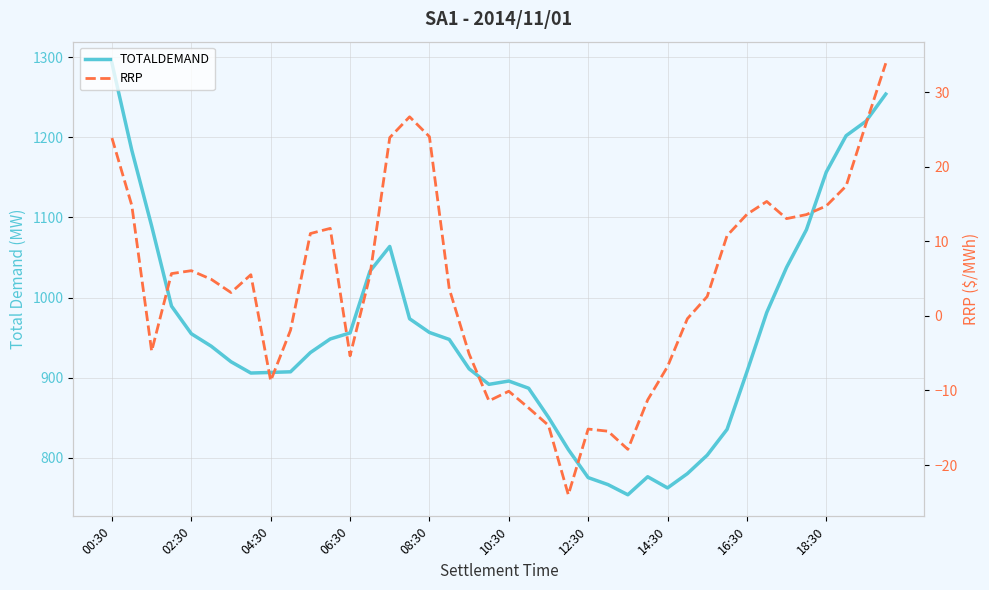

What is the label of the 4th point from the left?

06:30